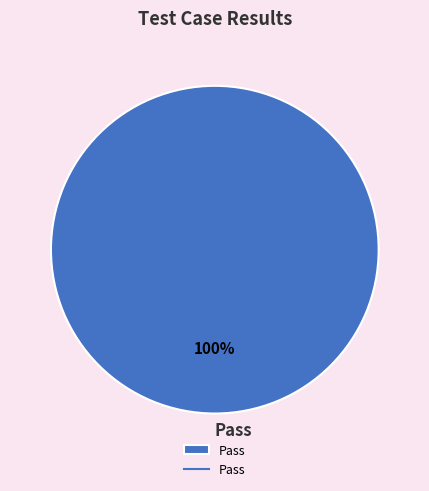

How many segments does this pie chart have?

1